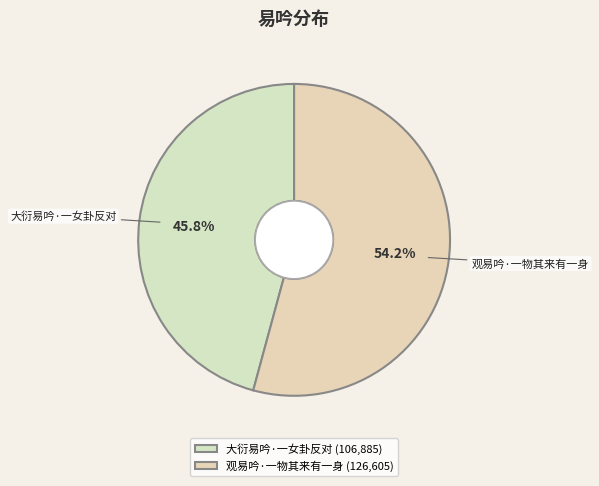

To the nearest percent, what is the difference between the largest and smallest slice percentages?

8%